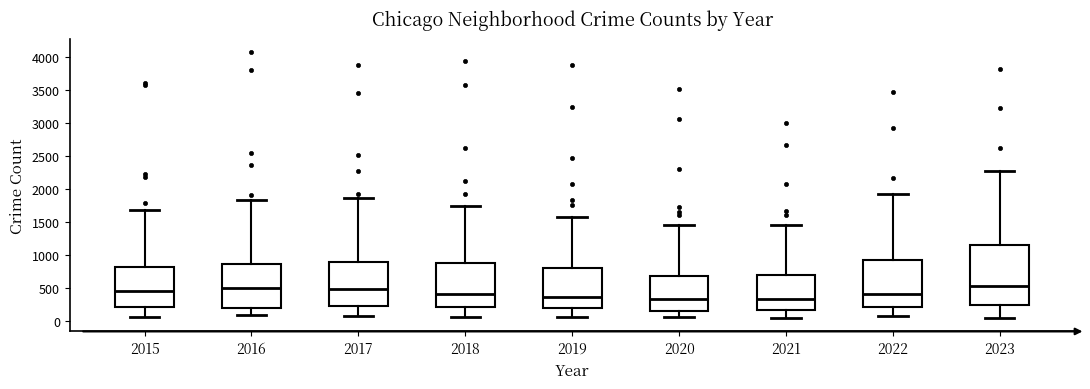

Reading left to right, read every box against the y-axis: the position of its median line, the range the box covers, and the ends of its whiskers. The values are not printed on the chart, so give them approximately, as read against the axis.

2015: median 450, box 200 to 800, whiskers 50 to 1700
2016: median 500, box 200 to 850, whiskers 100 to 1850
2017: median 450, box 200 to 900, whiskers 50 to 1850
2018: median 400, box 200 to 900, whiskers 50 to 1750
2019: median 350, box 200 to 800, whiskers 50 to 1550
2020: median 350, box 150 to 700, whiskers 50 to 1450
2021: median 350, box 150 to 700, whiskers 50 to 1450
2022: median 400, box 200 to 900, whiskers 50 to 1950
2023: median 500, box 250 to 1150, whiskers 50 to 2300